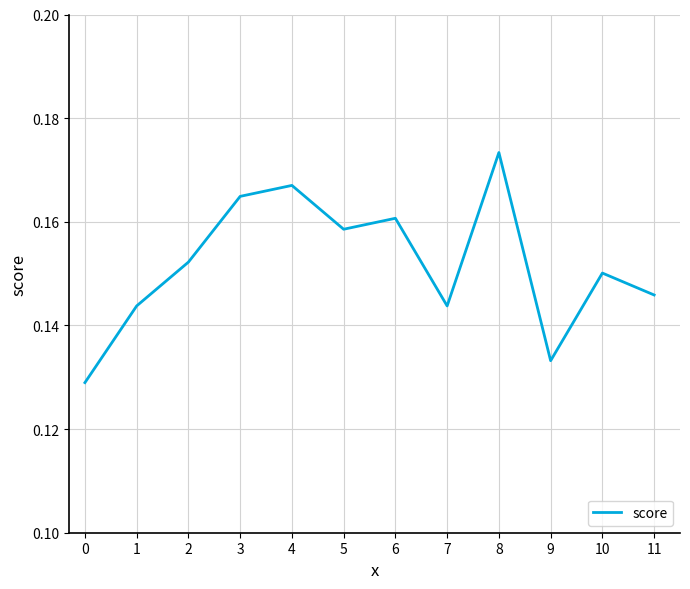

True or false: the data has more than 2 interior local peaks.

True